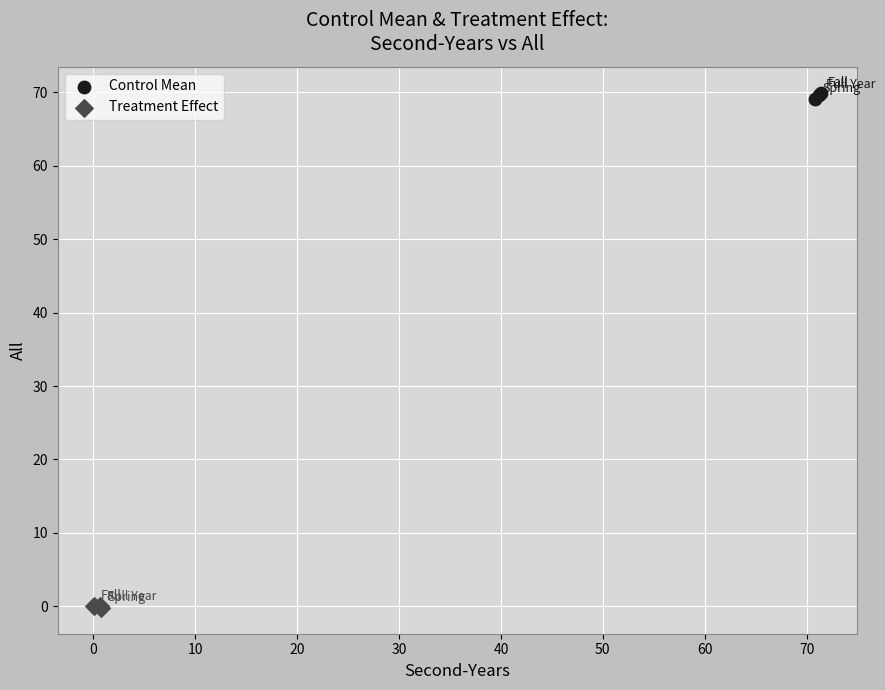

Which series reaches the minimum Y coordinate?

Treatment Effect